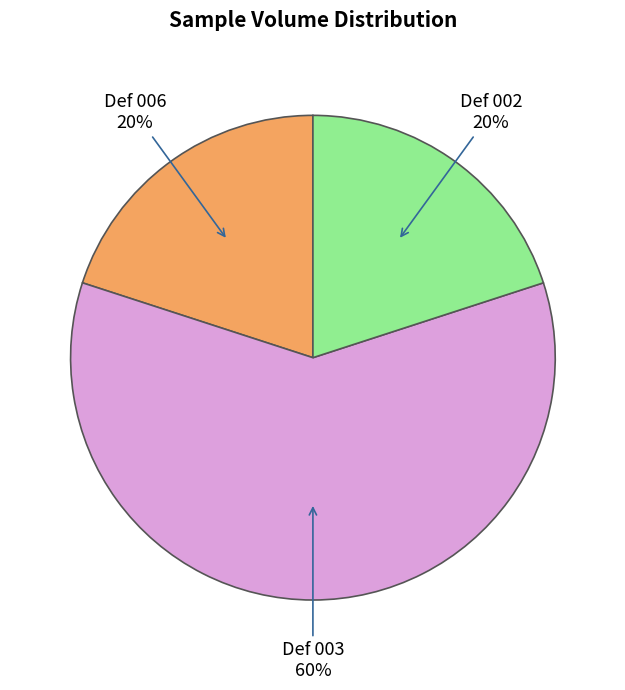

Is the sum of Def 006 and Def 003 greater than half?

Yes